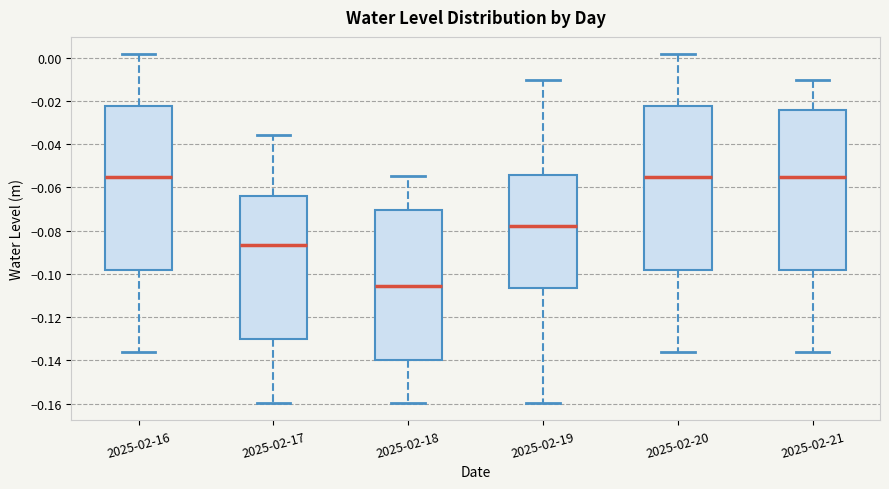

Where does the median line of the box for 2025-02-16 sit on the y-axis? The values are not printed on the chart, so give them approximately, as read against the axis.

-0.056